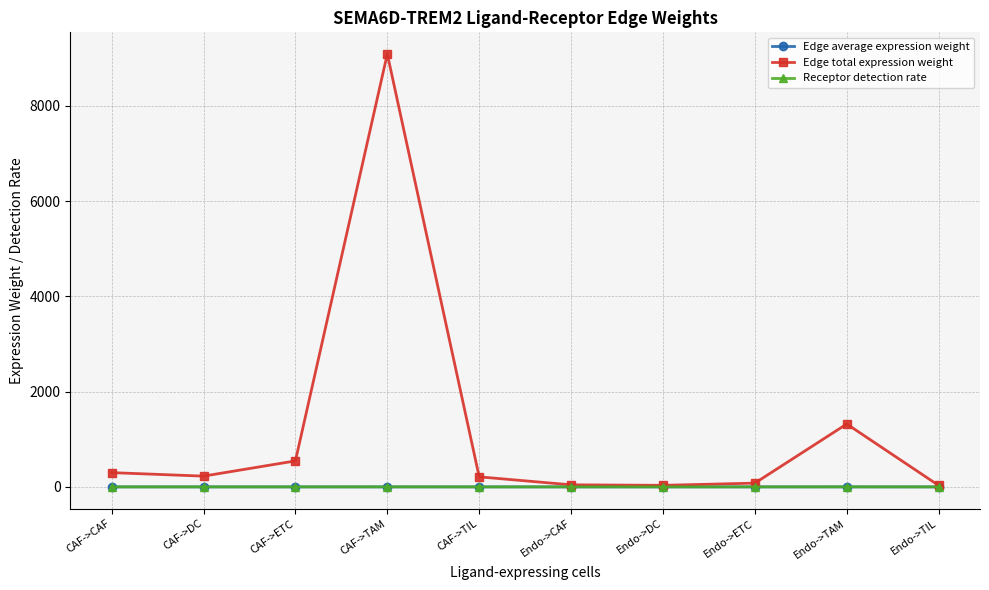

True or false: Edge average expression weight has a value of 0.0 at Endo->CAF.

True